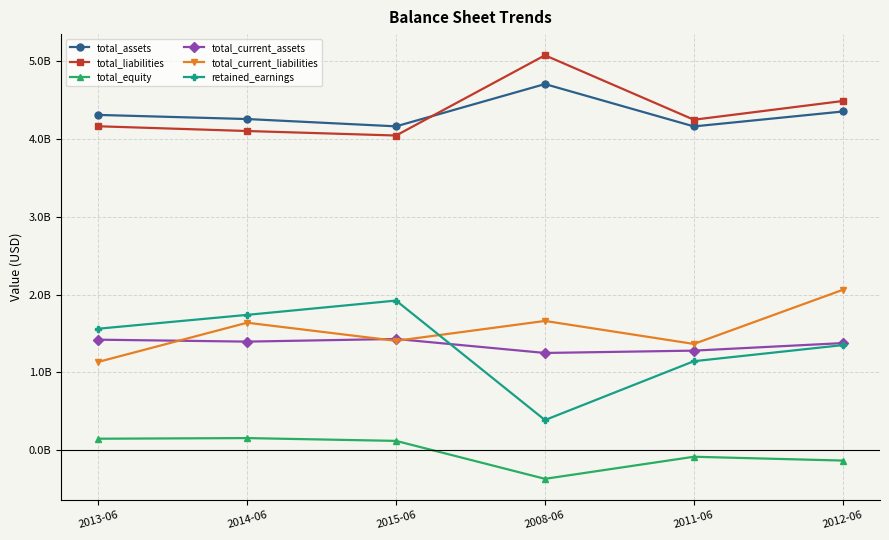

What are all the series names shown in the legend?

total_assets, total_liabilities, total_equity, total_current_assets, total_current_liabilities, retained_earnings